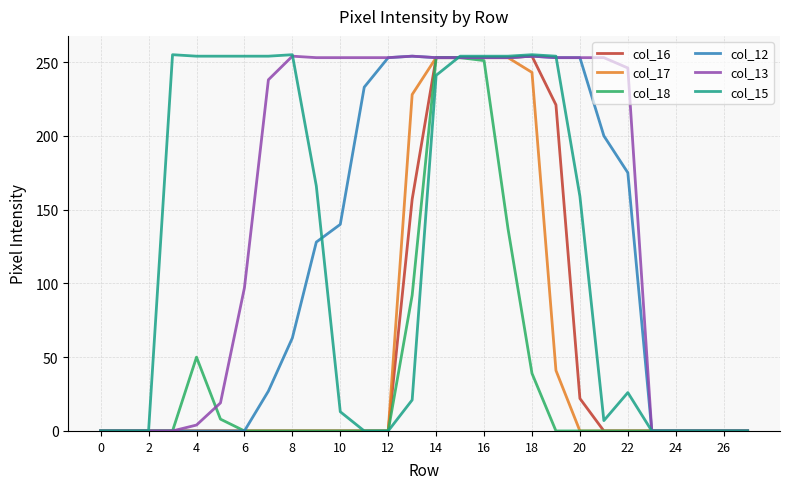

What is the maximum value shown in the chart?

255